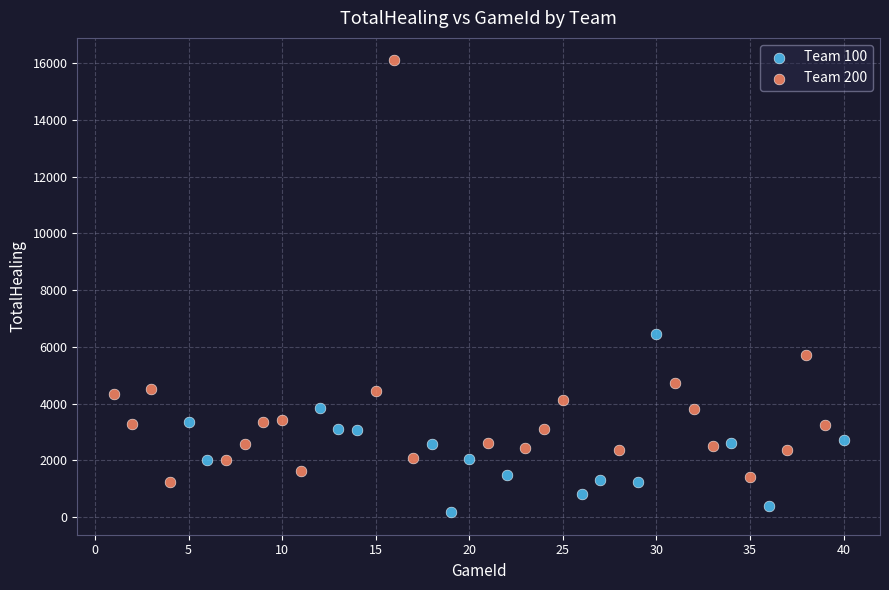

Which series contains the lowest Y value?

Team 100